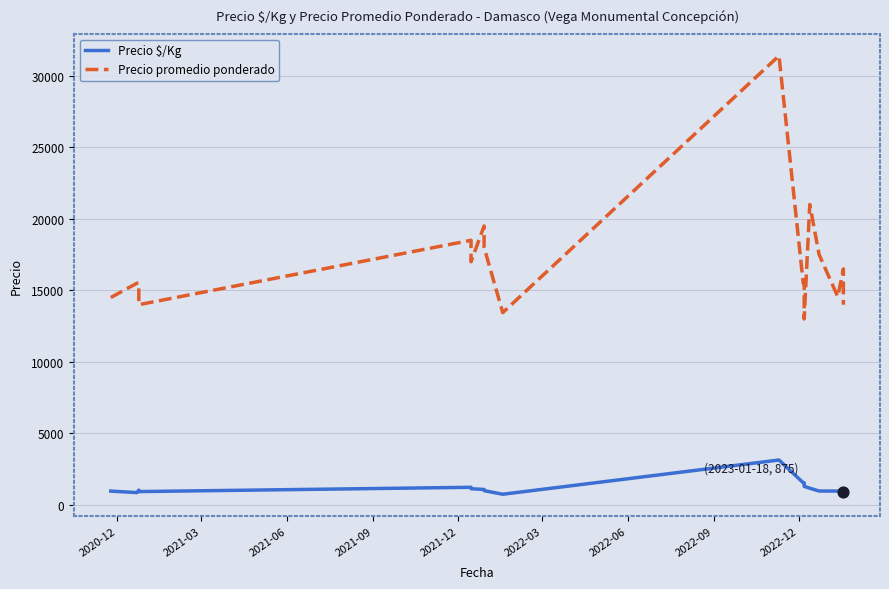

Which series has the largest Y range (max minus min)?

Precio promedio ponderado